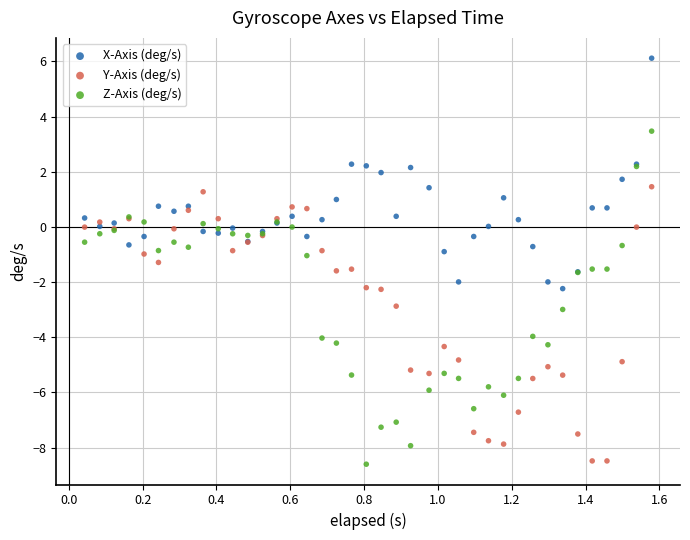

Which series contains the highest Y value?

X-Axis (deg/s)